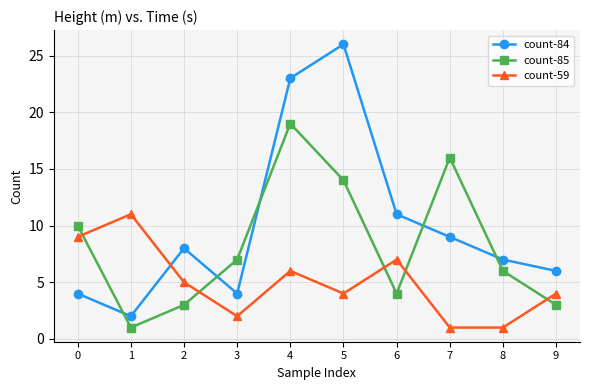

What are all the series names shown in the legend?

count-84, count-85, count-59